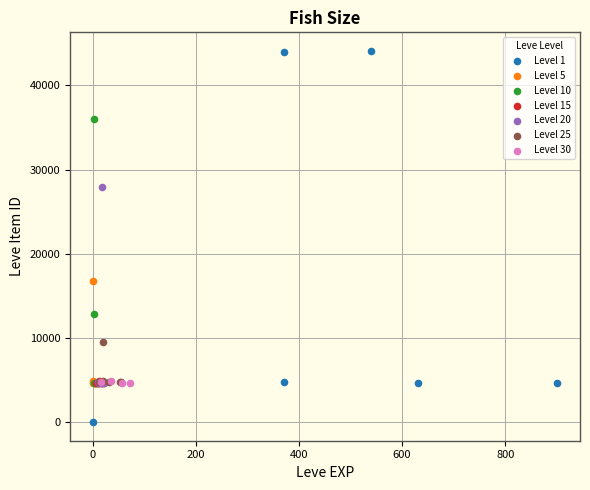

Which series reaches the maximum Y coordinate?

Level 1